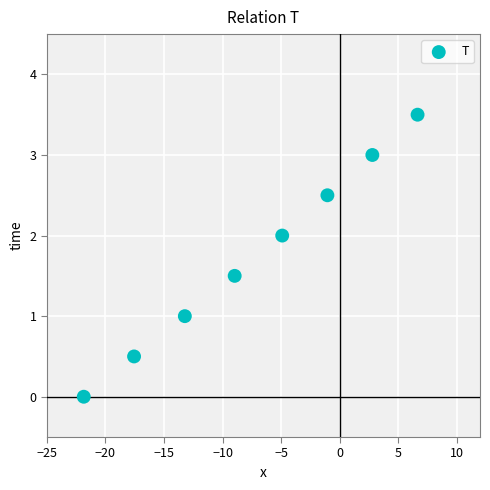

What is the range of X values (max minus min)?

28.5